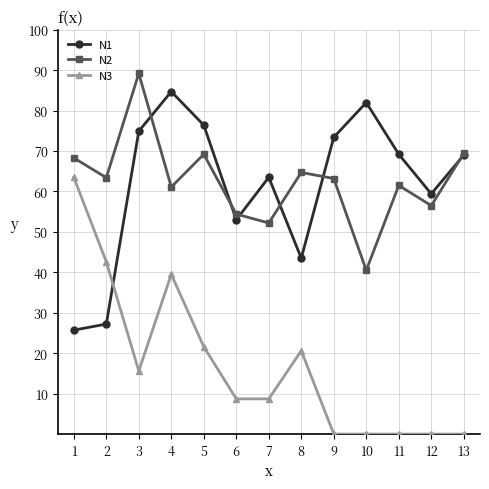

True or false: N2 has more than 0 interior local peaks.

True